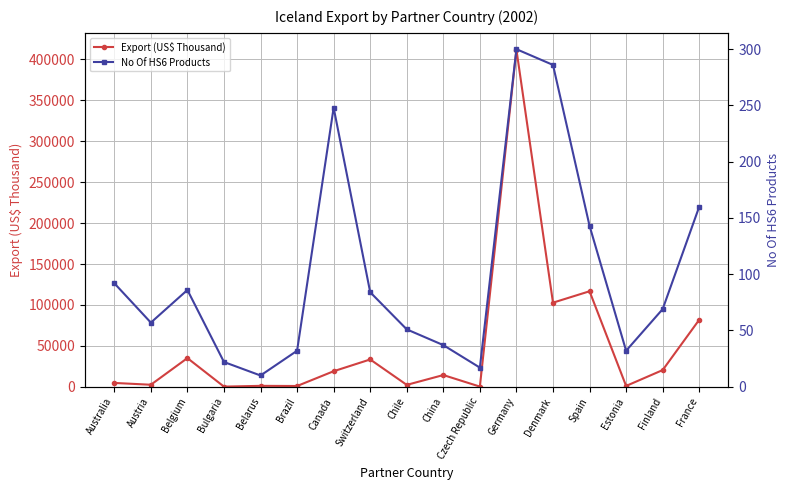

How many data points in Export (US$ Thousand) are above 14295?

9